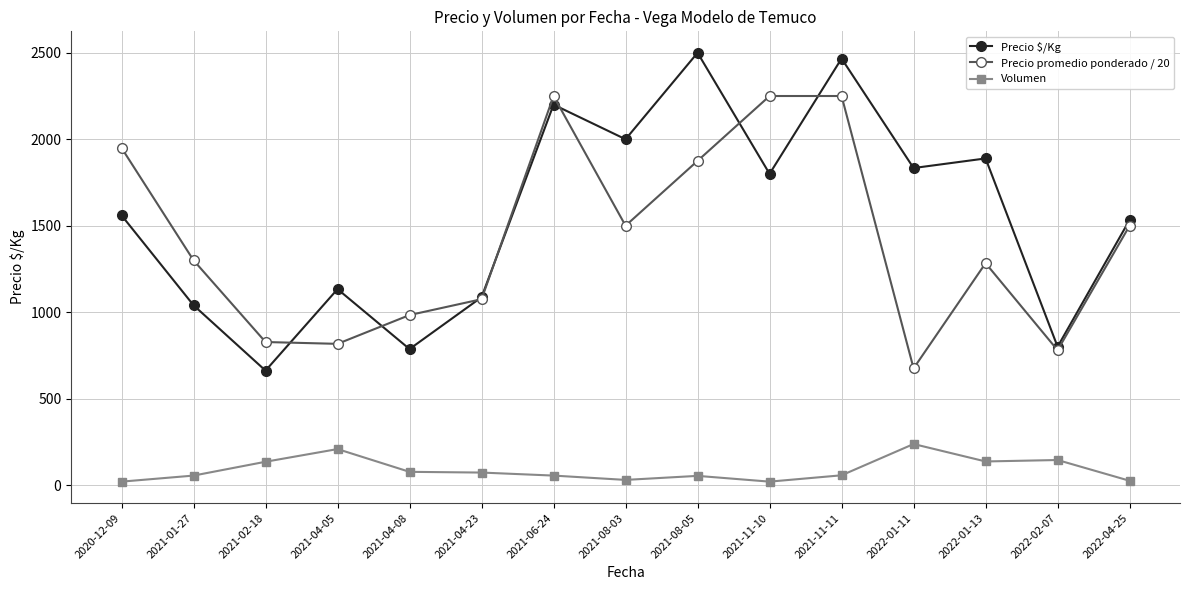

Which category has the lowest value in the Precio promedio ponderado / 20 series?

2022-01-11